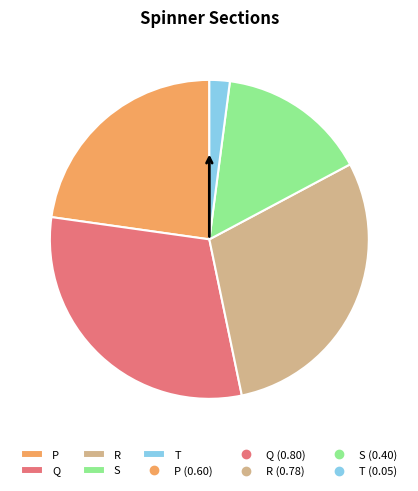

Is the sum of P and Q greater than half?

Yes